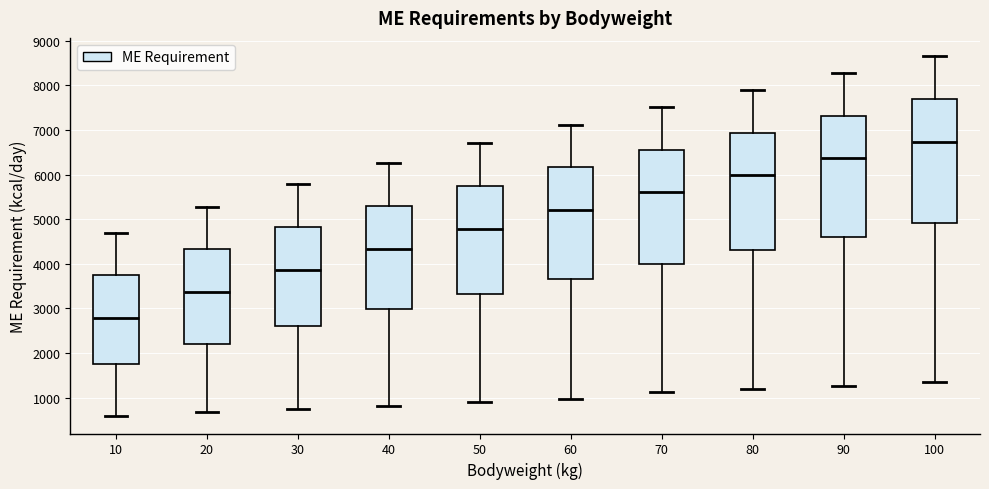

Which box's median line is the lowest?

10